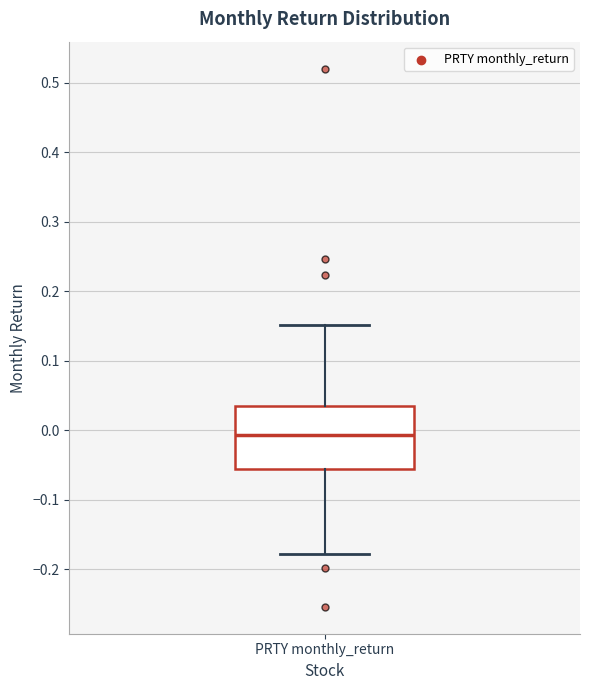

Where does the upper whisker of the box for PRTY monthly_return end on the y-axis? The values are not printed on the chart, so give them approximately, as read against the axis.

0.15